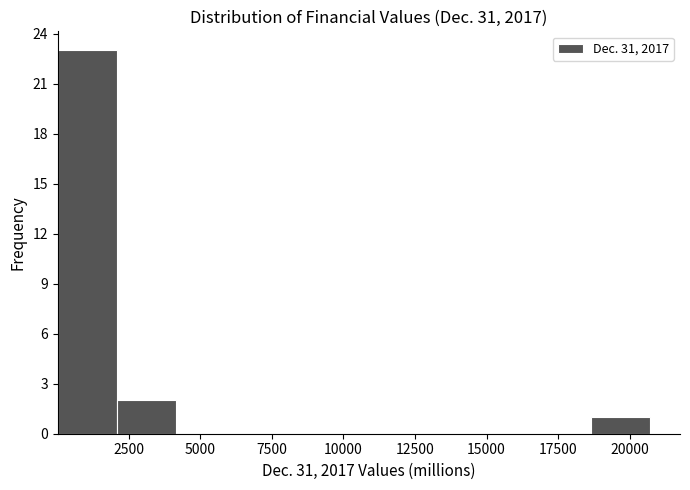

Reading left to right, list every bar in this chart as the range it spans on the x-axis followed by its height. Neither the bar edges nor the heights are printed on the chart, so give them approximately, as read against the axes.

0 to 2000: 23
2000 to 4000: 2
4000 to 6000: 0
6000 to 8500: 0
8500 to 10500: 0
10500 to 12500: 0
12500 to 14500: 0
14500 to 16500: 0
16500 to 18500: 0
18500 to 20500: 1